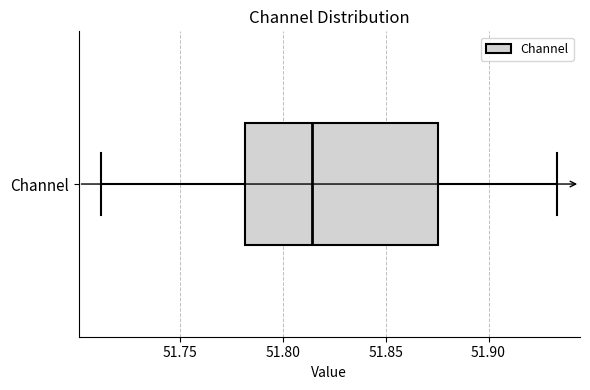

Read this box plot against the x-axis: the position of the median line, the range covered by the box, and the ends of both whiskers. The values are not printed on the chart, so give them approximately, as read against the axis.

median 51.815, box 51.780 to 51.875, whiskers 51.710 to 51.935